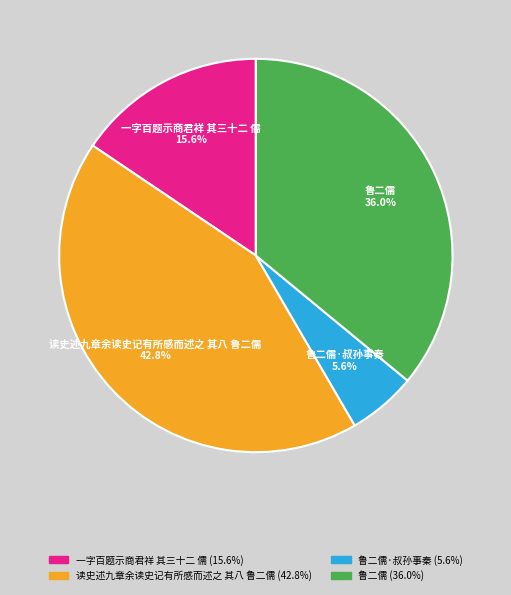

Does 鲁二儒 represent more than half of the total?

No